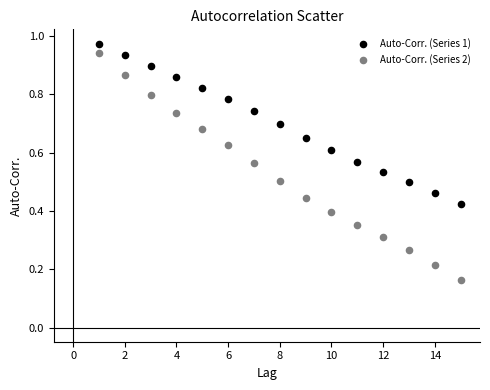

What is the X range (max minus min) for the scatter plot?

14.0